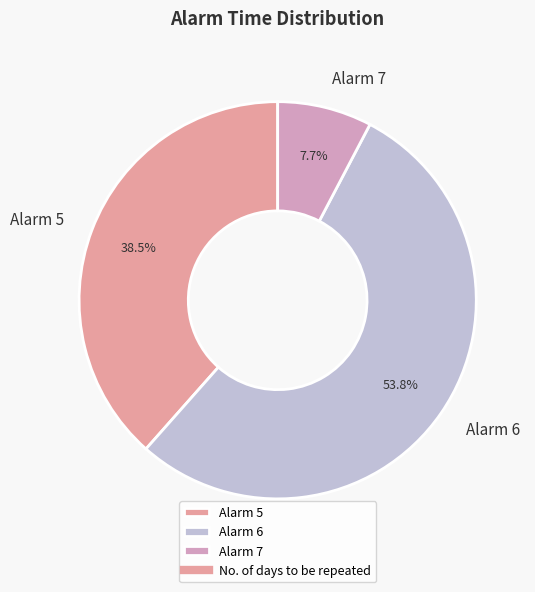

How many slices are in this pie chart?

3